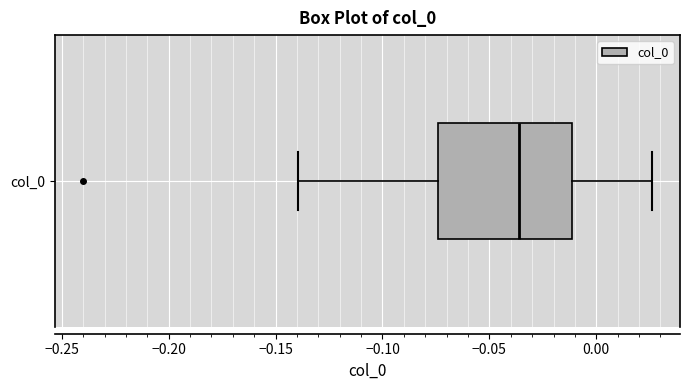

Read this box plot against the x-axis: the position of the median line, the range covered by the box, and the ends of both whiskers. The values are not printed on the chart, so give them approximately, as read against the axis.

median -0.035, box -0.075 to -0.010, whiskers -0.140 to 0.025